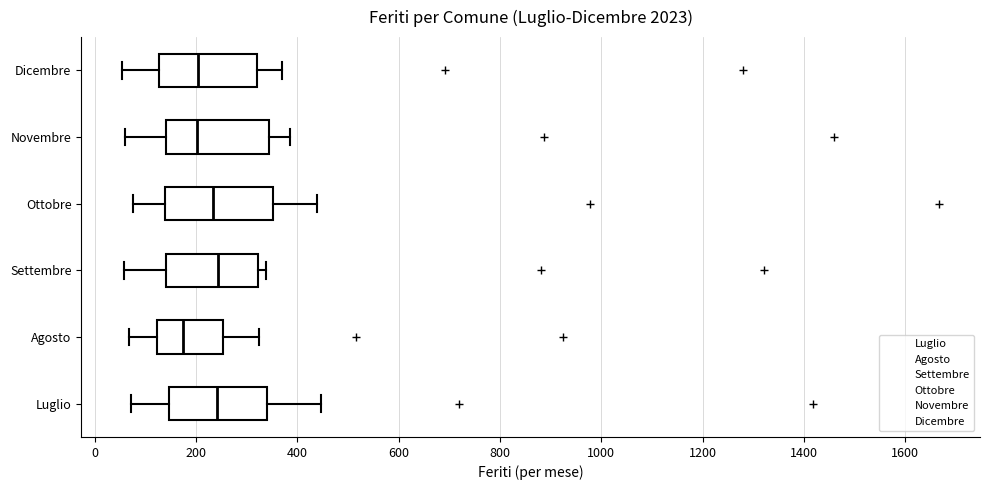

Reading bottom to top, read every box against the x-axis: the position of its median line, the range the box covers, and the ends of its whiskers. The values are not printed on the chart, so give them approximately, as read against the axis.

Luglio: median 240, box 140 to 340, whiskers 80 to 440
Agosto: median 180, box 120 to 260, whiskers 60 to 320
Settembre: median 240, box 140 to 320, whiskers 60 to 340
Ottobre: median 240, box 140 to 360, whiskers 80 to 440
Novembre: median 200, box 140 to 340, whiskers 60 to 380
Dicembre: median 200, box 120 to 320, whiskers 60 to 380